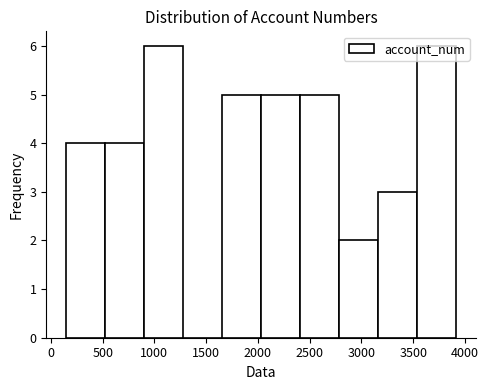

Reading left to right, list every bar in this chart as the range it spans on the x-axis followed by its height. Neither the bar edges nor the heights are printed on the chart, so give them approximately, as read against the axes.

150 to 500: 4
500 to 900: 4
900 to 1300: 6
1300 to 1650: 0
1650 to 2050: 5
2050 to 2400: 5
2400 to 2800: 5
2800 to 3150: 2
3150 to 3550: 3
3550 to 3900: 6